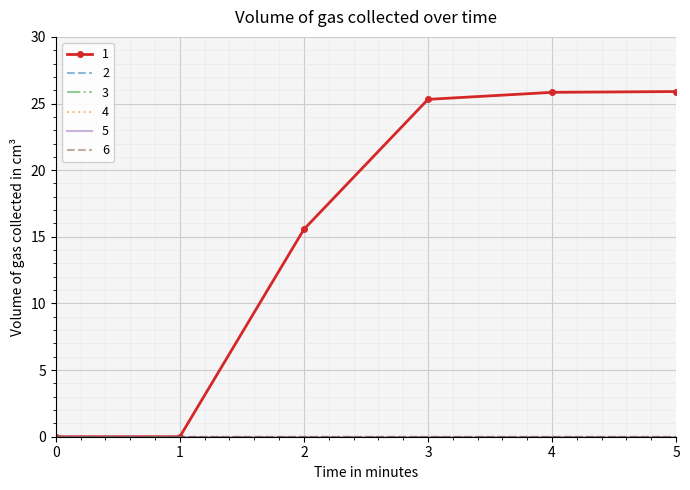

At which category does the chart reach its peak across all series?

5